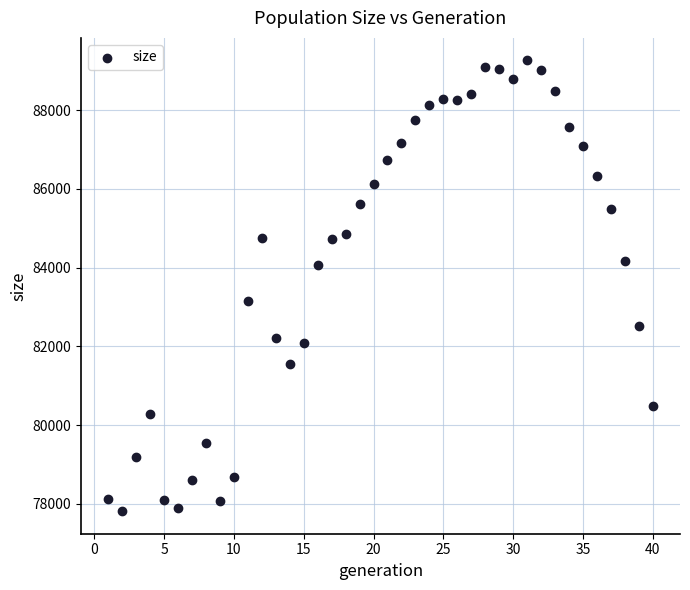

What is the range of X values (max minus min)?

39